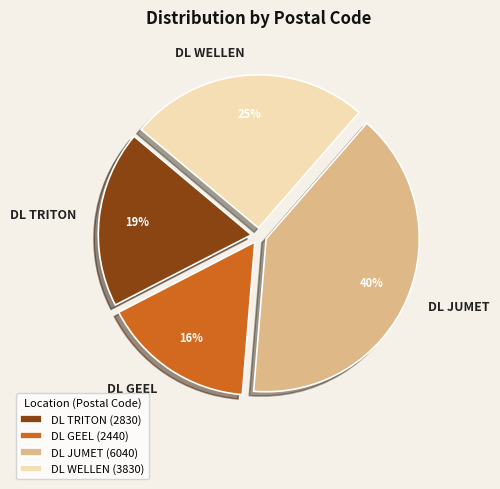

What percentage is the DL WELLEN slice, to the nearest percent?

25%